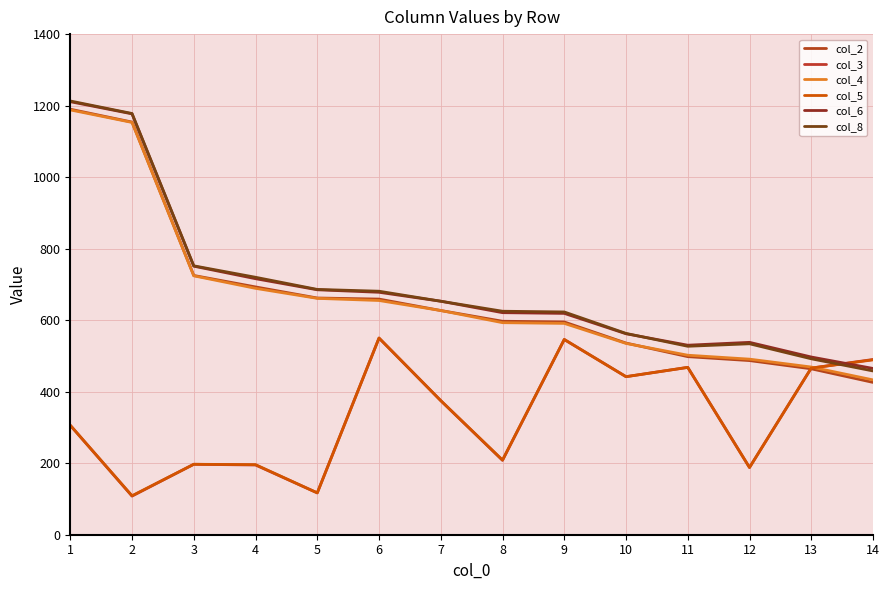

What is the difference between the maximum and minimum values in the col_5 series?

441